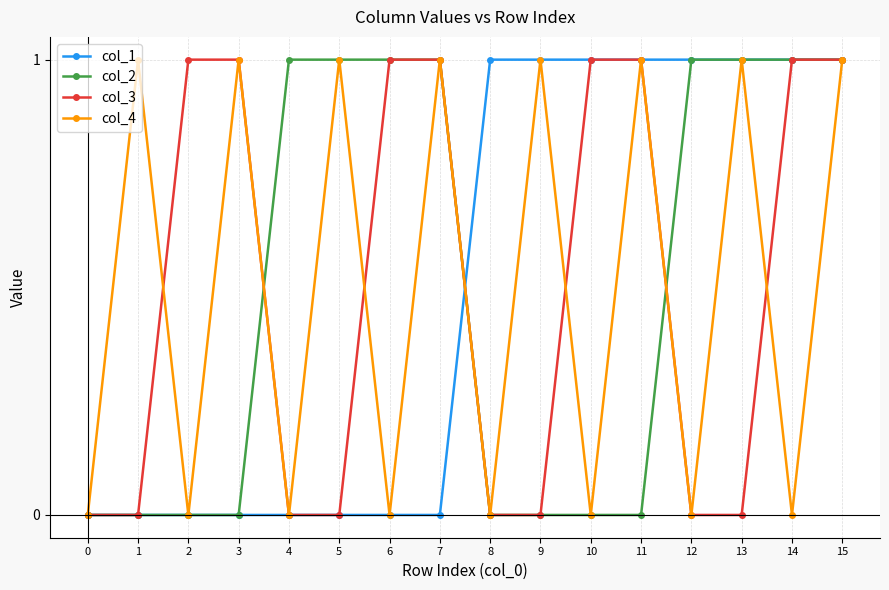

What is the total value across all series at 11?

3